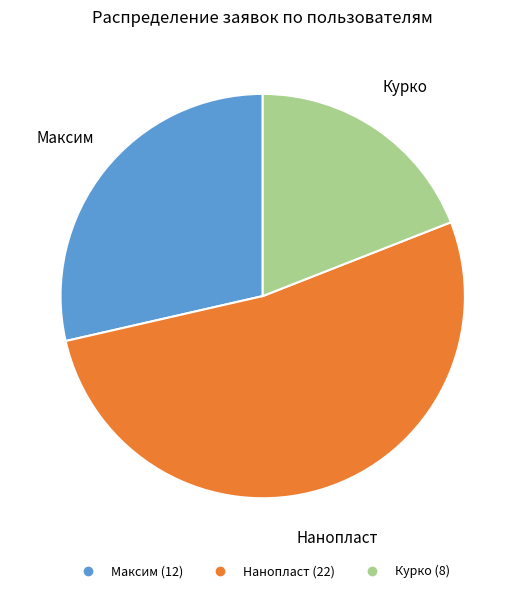

Is there a majority slice in this chart?

Yes